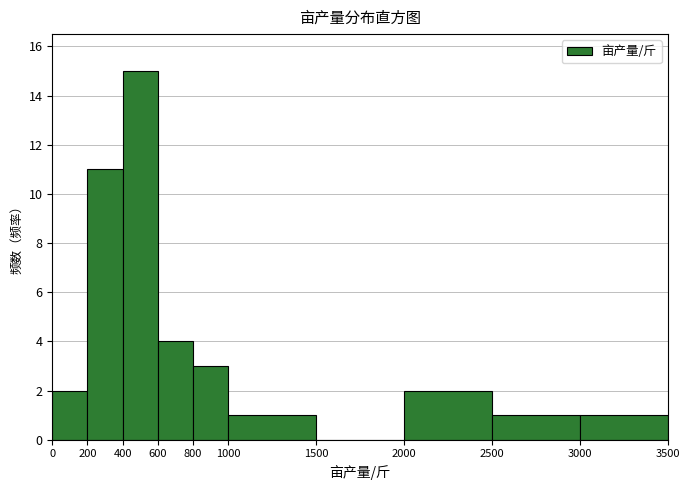

How tall is the bar that spans 2000 to 2500 on the x-axis? The values are not printed on the chart, so give them approximately, as read against the axis.

2